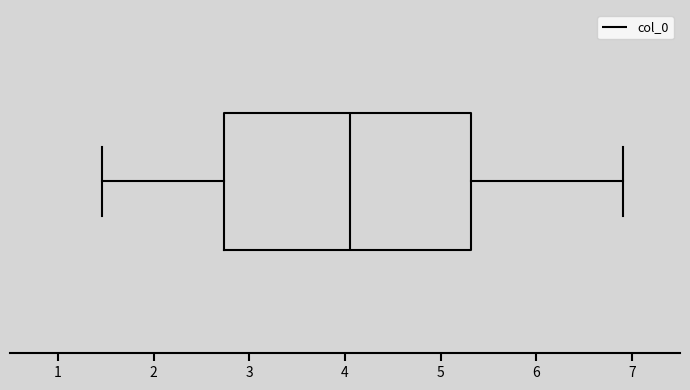

Read this box plot against the x-axis: the position of the median line, the range covered by the box, and the ends of both whiskers. The values are not printed on the chart, so give them approximately, as read against the axis.

median 4.1, box 2.7 to 5.3, whiskers 1.5 to 6.9